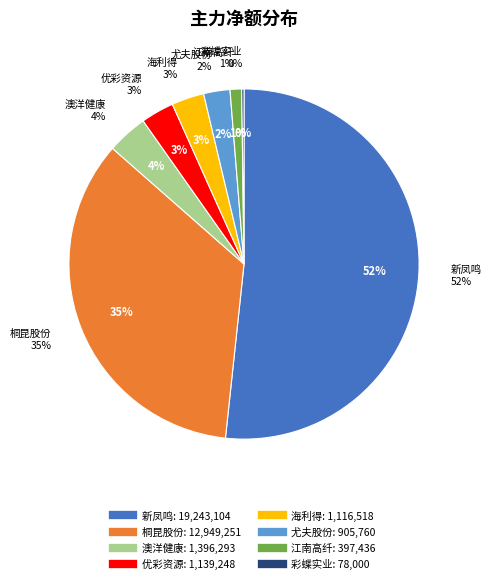

Rank the categories by value from highest to lowest.

新凤鸣, 桐昆股份, 澳洋健康, 优彩资源, 海利得, 尤夫股份, 江南高纤, 彩蝶实业